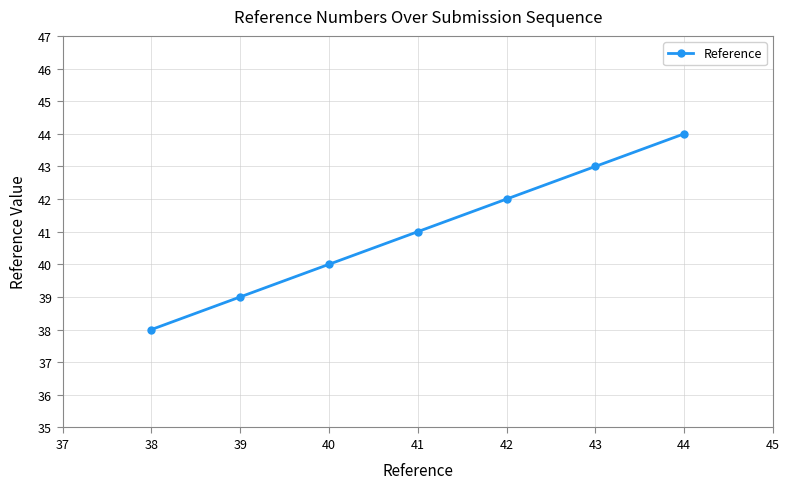

What is the sum of all values?

287